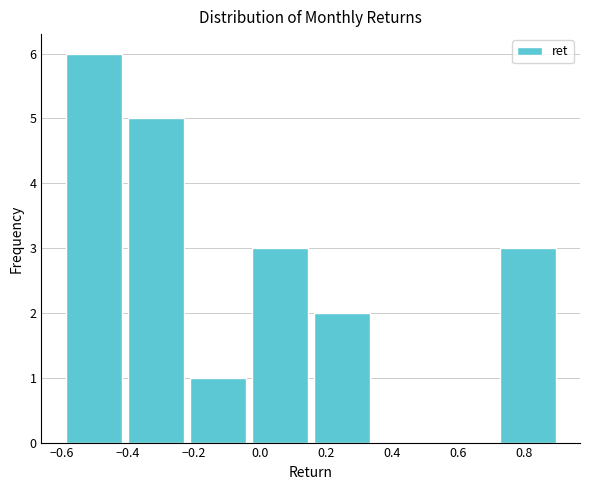

What is the height of the bar covering -0.40 to -0.22 on the x-axis? Neither the bar edges nor the heights are printed on the chart, so give them approximately, as read against the axes.

5